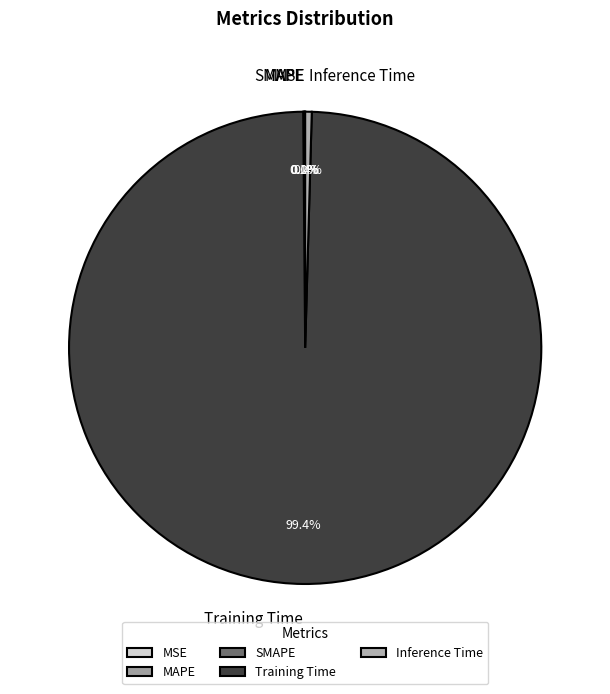

To the nearest percent, what is the average slice percentage?

20%